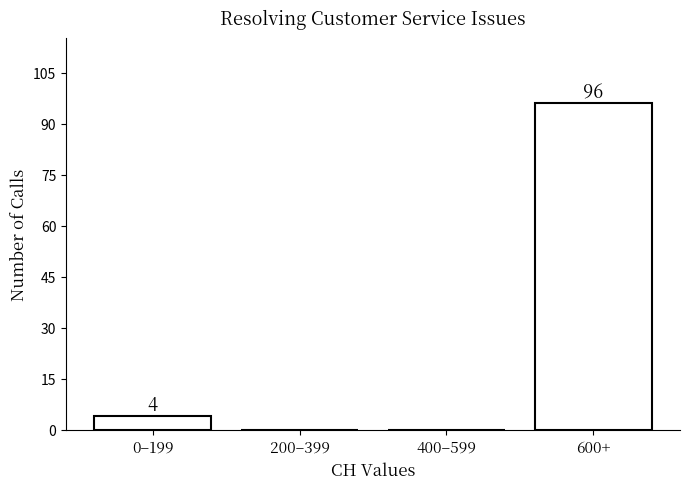

Reading left to right, extract all data points from this chart.

0–199=4	200–399=0	400–599=0	600+=96